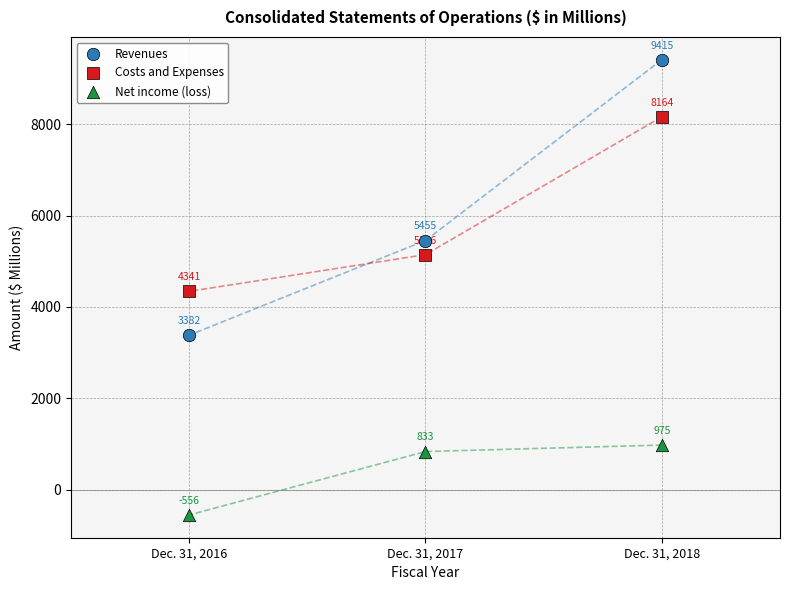

Across all data points, what is the average X value?

2017